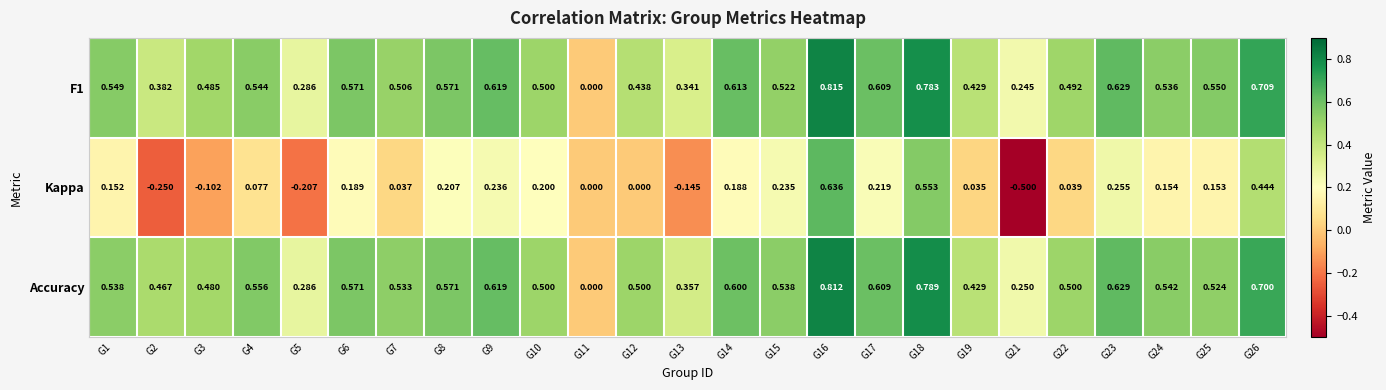

Between G12 and G17, which series saw the biggest shift?

Kappa